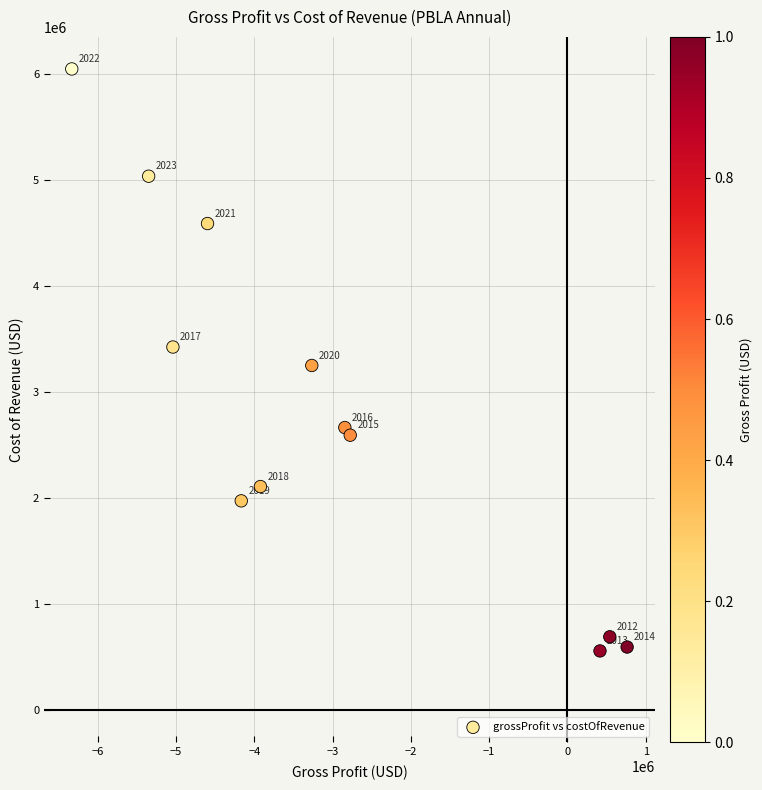

What Y value in the scatter plot is closest to 3301232?

3249000